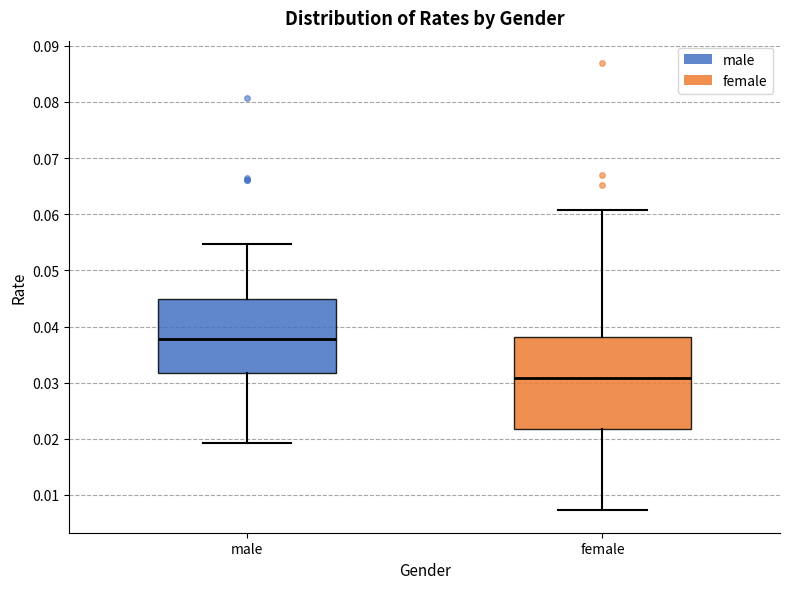

Where does the lower whisker of the box for male end on the y-axis? The values are not printed on the chart, so give them approximately, as read against the axis.

0.019